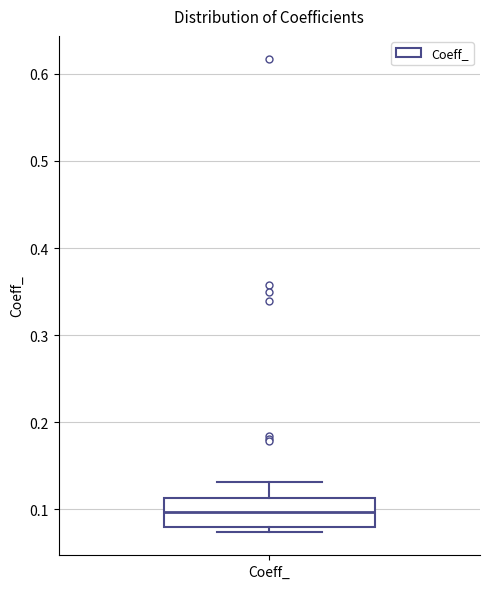

Read this box plot against the y-axis: the position of the median line, the range covered by the box, and the ends of both whiskers. The values are not printed on the chart, so give them approximately, as read against the axis.

median 0.10, box 0.08 to 0.11, whiskers 0.07 to 0.13